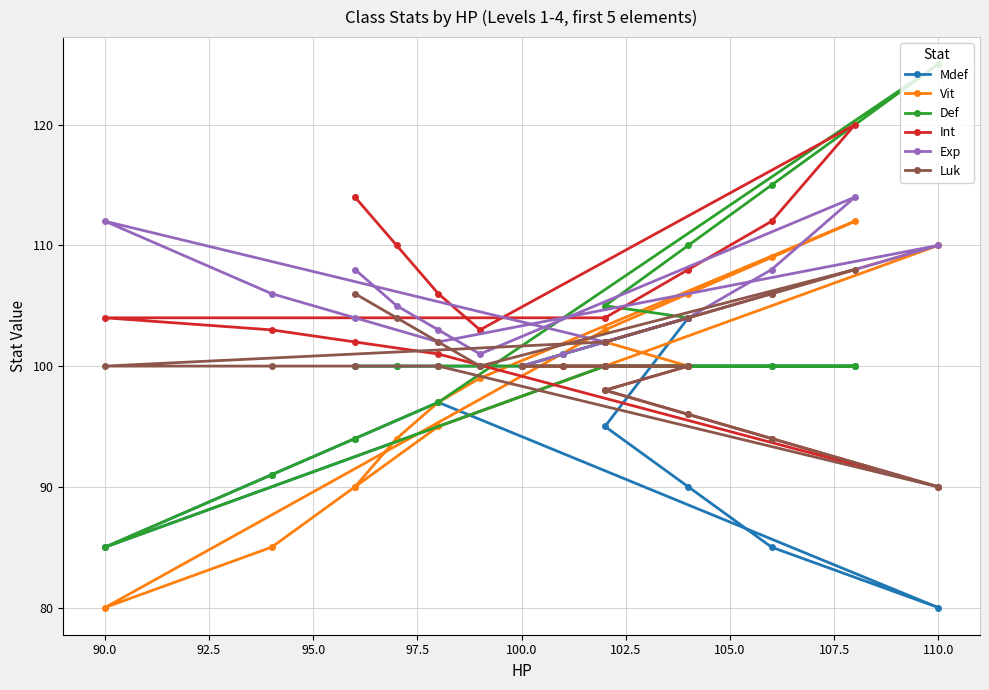

What is the average value of the Vit series?

99